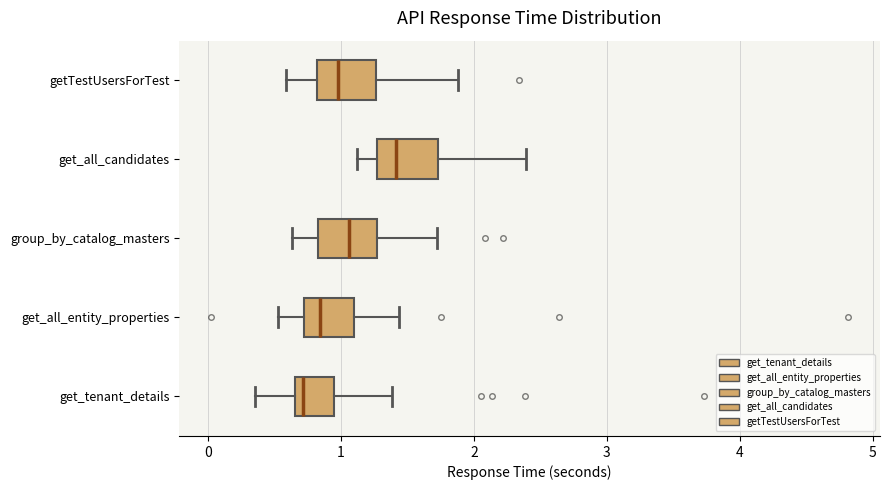

Reading bottom to top, read every box against the x-axis: the position of its median line, the range the box covers, and the ends of its whiskers. The values are not printed on the chart, so give them approximately, as read against the axis.

get_tenant_details: median 0.7 (just right of the box's left edge), box 0.7 to 1.0, whiskers 0.4 to 1.4
get_all_entity_properties: median 0.8, box 0.7 to 1.1, whiskers 0.5 to 1.4
group_by_catalog_masters: median 1.1, box 0.8 to 1.3, whiskers 0.6 to 1.7
get_all_candidates: median 1.4, box 1.3 to 1.7, whiskers 1.1 to 2.4
getTestUsersForTest: median 1.0, box 0.8 to 1.3, whiskers 0.6 to 1.9